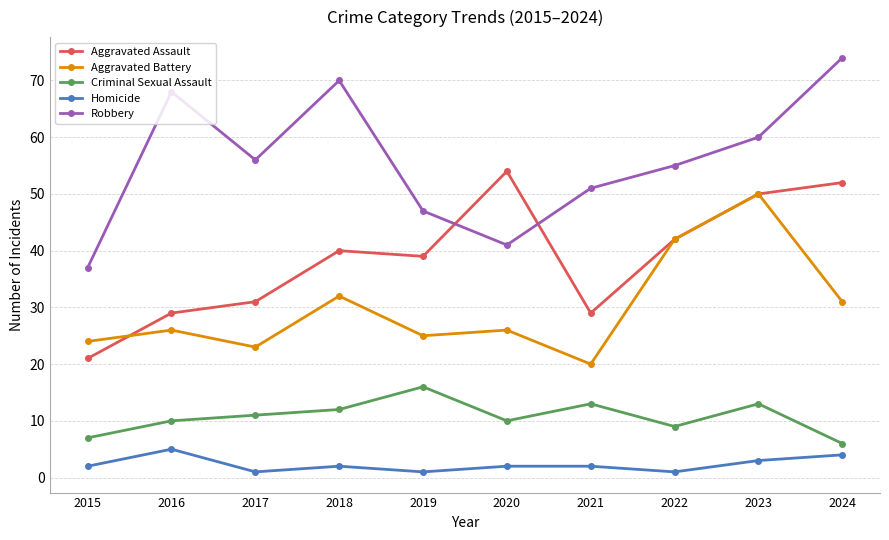

List the series in order of their peak value, highest first.

Robbery, Aggravated Assault, Aggravated Battery, Criminal Sexual Assault, Homicide